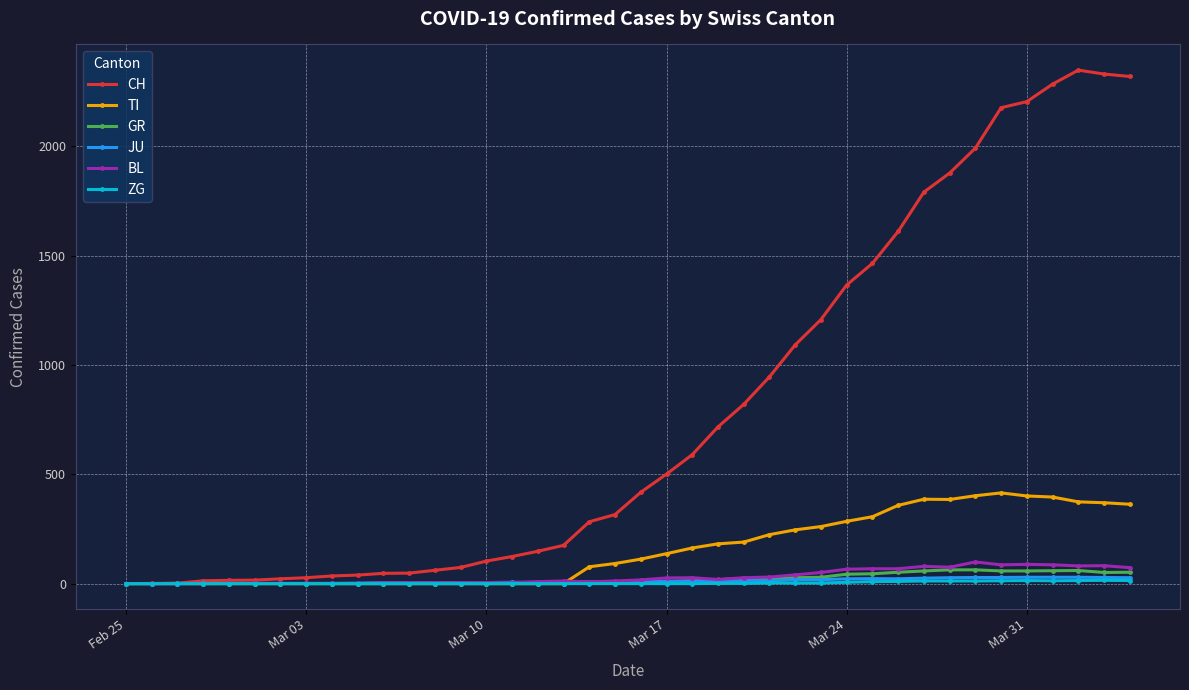

What is the difference between the maximum and minimum values in the TI series?

415